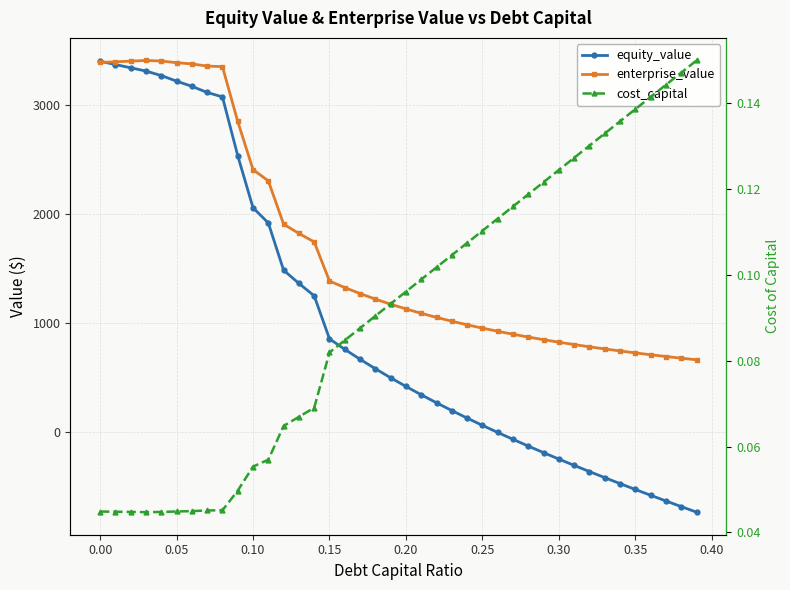

How many intersections are there between equity_value and enterprise_value?

1